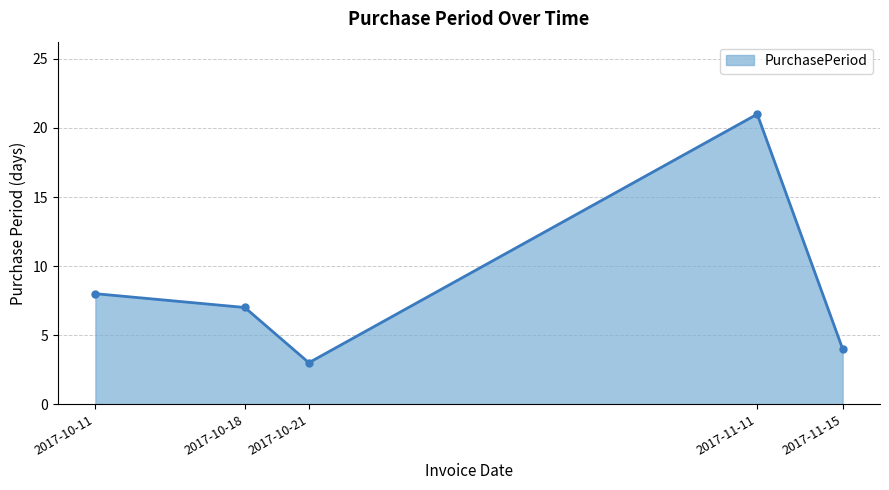

Reading left to right, what are all the values shown in this chart?

2017-10-11=8	2017-10-18=7	2017-10-21=3	2017-11-11=21	2017-11-15=4